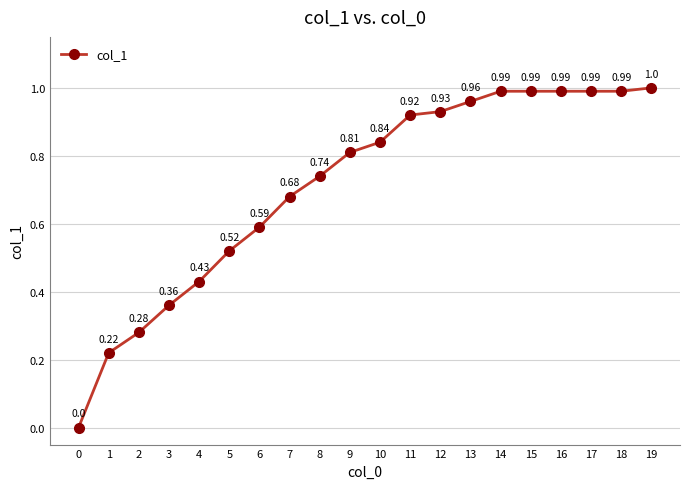

How many distinct data groups are displayed?

1